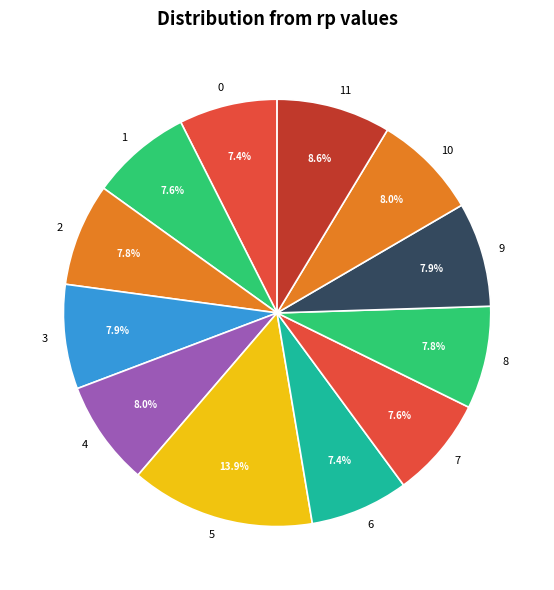

What is the largest slice in the pie chart?

5